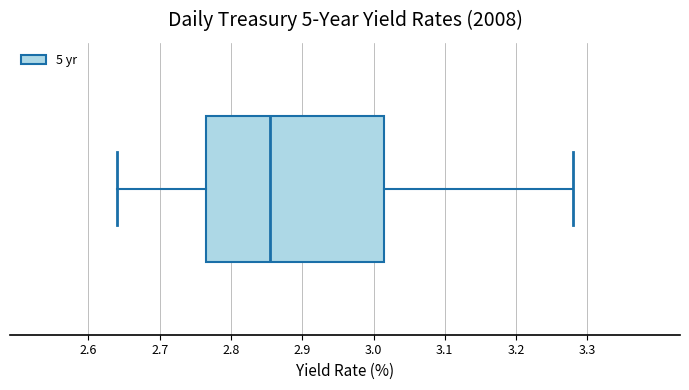

Where does the median line of the box sit on the x-axis? The values are not printed on the chart, so give them approximately, as read against the axis.

2.86